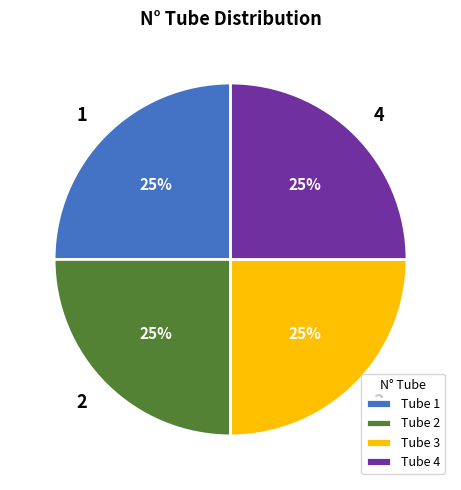

To the nearest percent, what portion does 3 represent?

25%